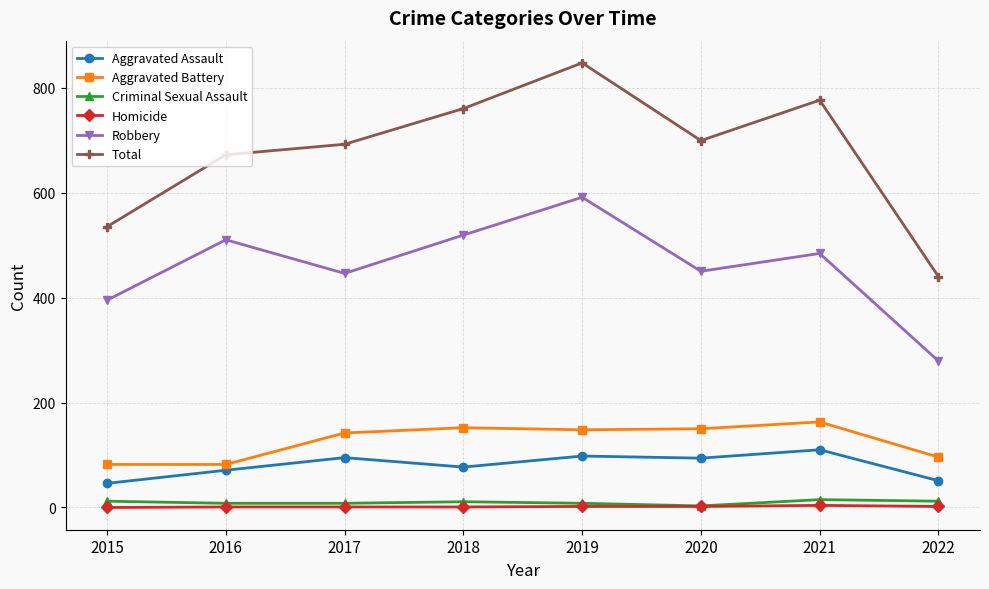

Where does the Aggravated Battery series first go above 148?

2018